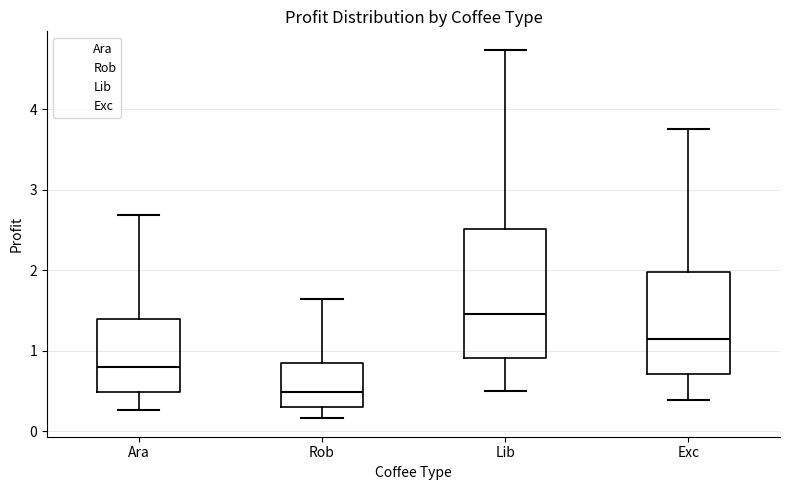

Reading left to right, read every box against the y-axis: the position of its median line, the range the box covers, and the ends of its whiskers. The values are not printed on the chart, so give them approximately, as read against the axis.

Ara: median 0.8, box 0.5 to 1.4, whiskers 0.3 to 2.7
Rob: median 0.5, box 0.3 to 0.8, whiskers 0.2 to 1.6
Lib: median 1.5, box 0.9 to 2.5, whiskers 0.5 to 4.7
Exc: median 1.1, box 0.7 to 2.0, whiskers 0.4 to 3.8